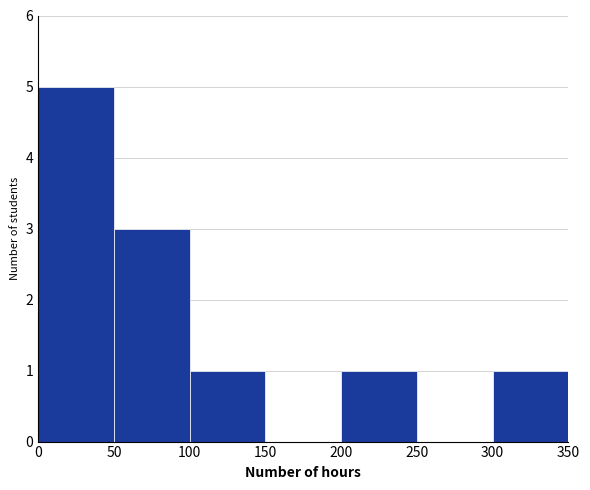

Reading left to right, transcribe this chart: for each bar, give the range it covers on the x-axis and its height. The values are not printed on the chart, so give them approximately, as read against the axis.

0 to 50: 5
50 to 100: 3
100 to 150: 1
150 to 200: 0
200 to 250: 1
250 to 300: 0
300 to 350: 1